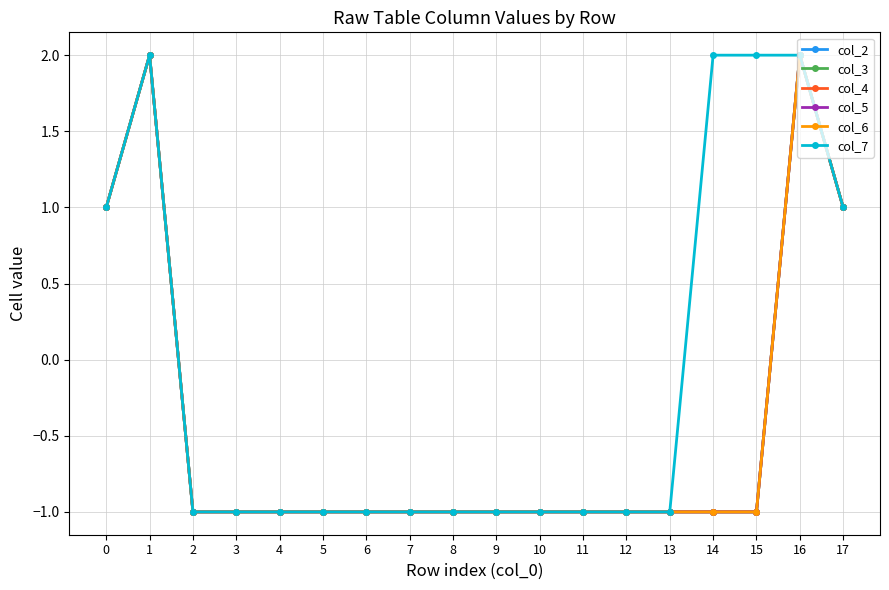

What is the lowest value of the col_5 series?

-1